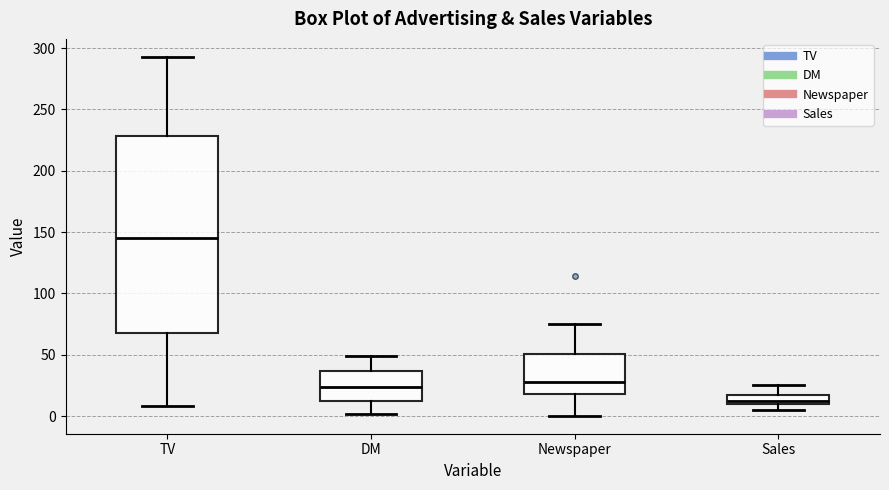

Reading left to right, read every box against the y-axis: the position of its median line, the range the box covers, and the ends of its whiskers. The values are not printed on the chart, so give them approximately, as read against the axis.

TV: median 145, box 65 to 230, whiskers 10 to 295
DM: median 25, box 10 to 35, whiskers 0 to 50
Newspaper: median 30, box 20 to 50, whiskers 0 to 75
Sales: median 15, box 10 to 20, whiskers 5 to 25